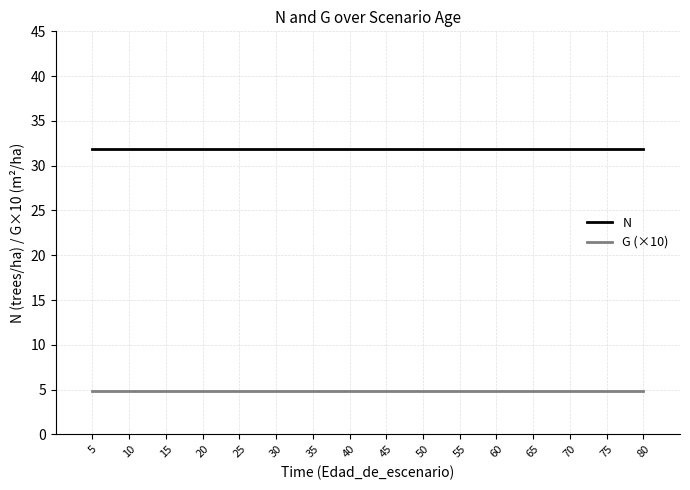

What is the approximate value of N at 55?

31.8